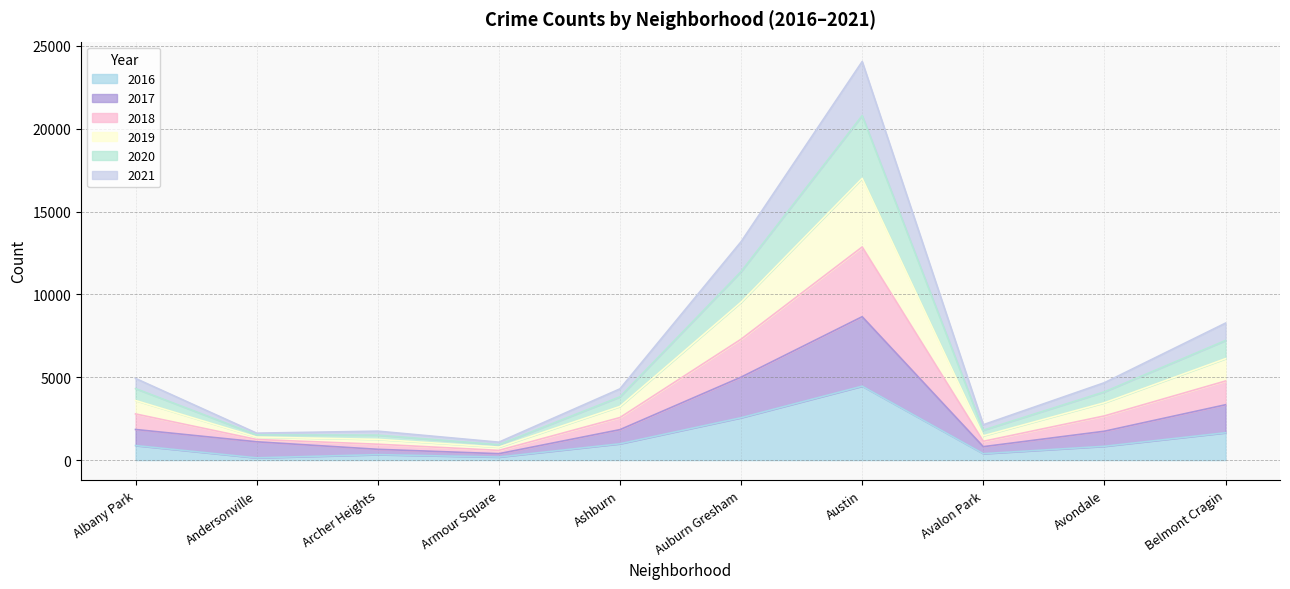

How many interior local peaks does the 2019 series have?

1